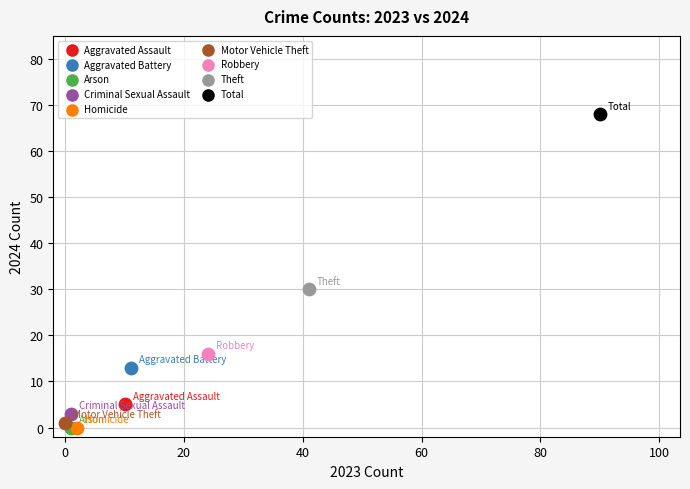

What are all the series names shown in the legend?

Aggravated Assault, Aggravated Battery, Arson, Criminal Sexual Assault, Homicide, Motor Vehicle Theft, Robbery, Theft, Total